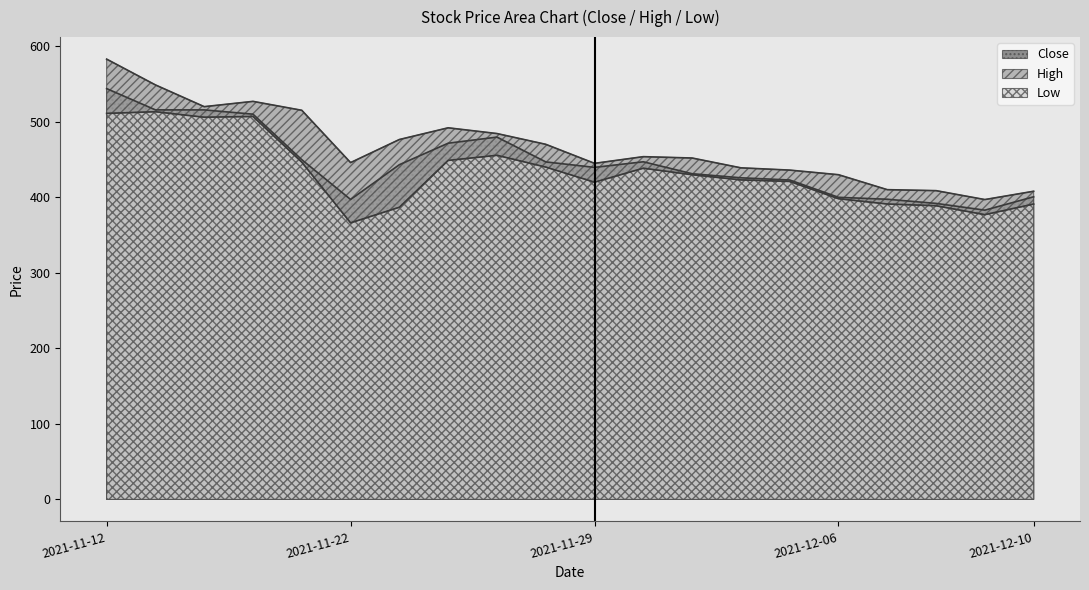

Where is the first local maximum for High?

2021-11-17